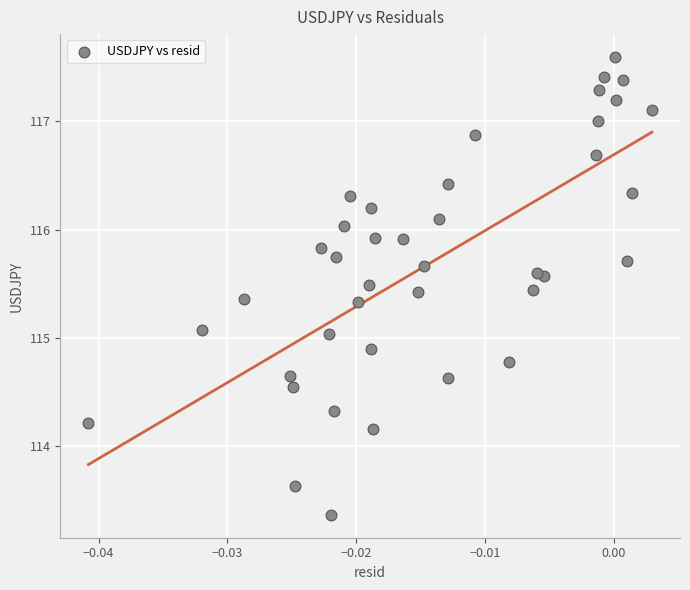

What is the range of Y values (max minus min)?

4.2